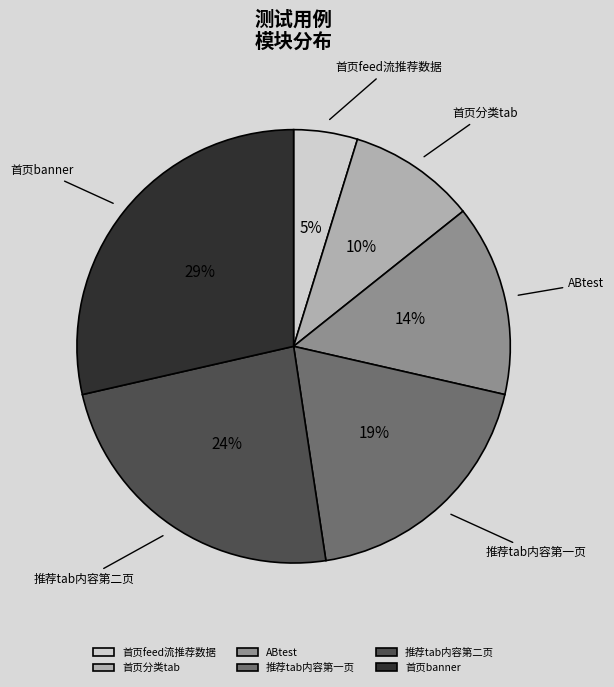

Do 首页分类tab and 推荐tab内容第二页 together represent more than half of the pie?

No